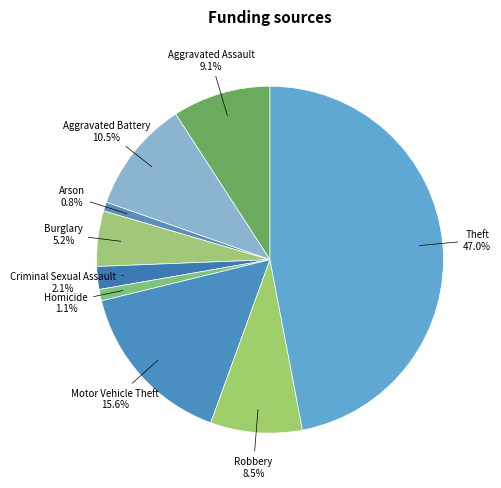

Is Burglary the majority of the pie?

No